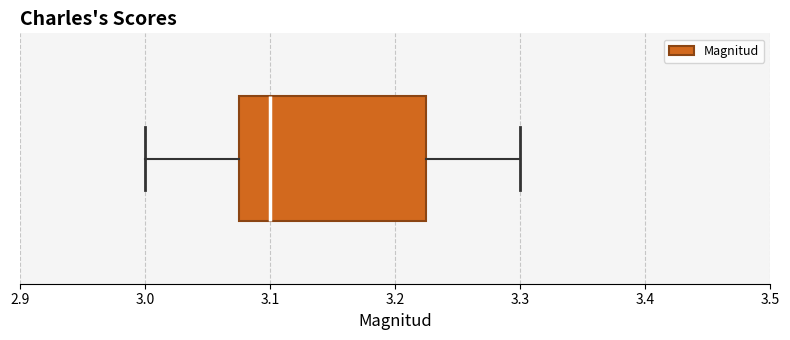

Where does the median line of the box sit on the x-axis? The values are not printed on the chart, so give them approximately, as read against the axis.

3.10